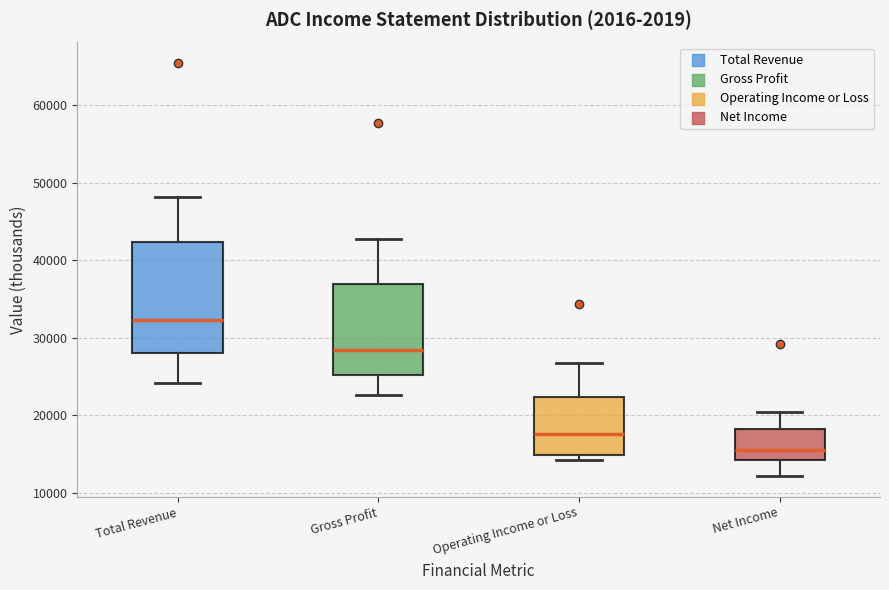

Where is the lower edge of the box for Operating Income or Loss on the y-axis? The values are not printed on the chart, so give them approximately, as read against the axis.

15000